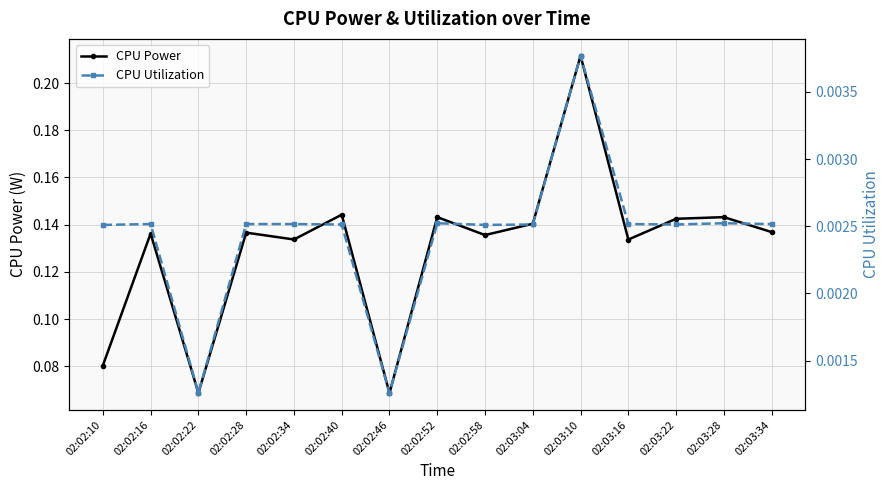

Where is the first local minimum for CPU Power?

02:02:22